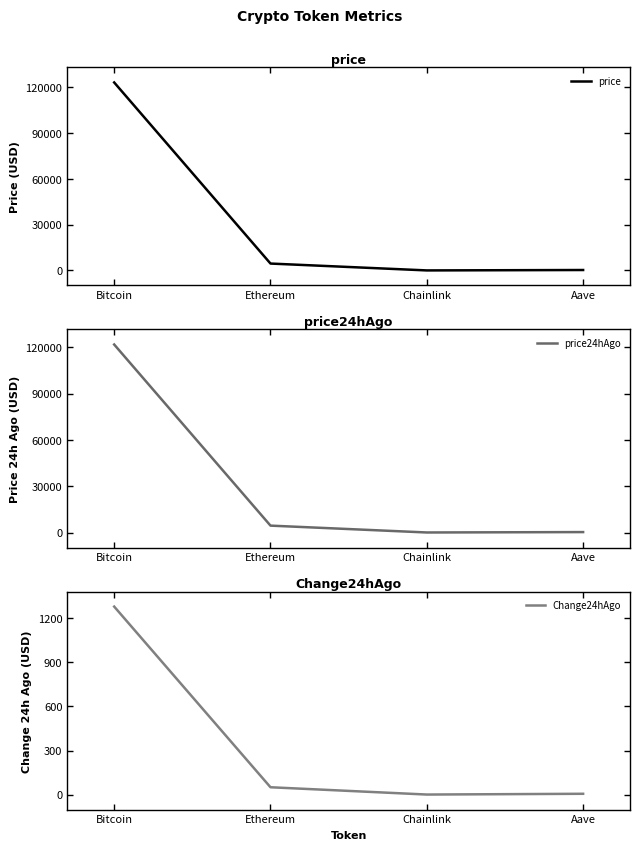

What are all the series names shown in the legend?

price, price24hAgo, Change24hAgo